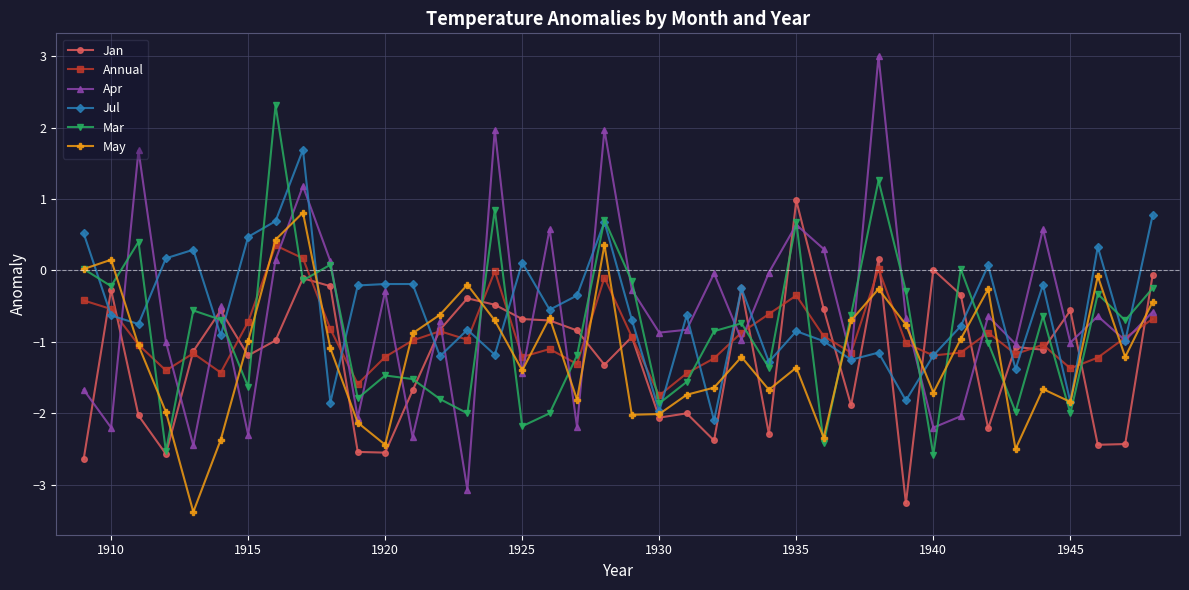

What is the greatest value displayed?

3.0